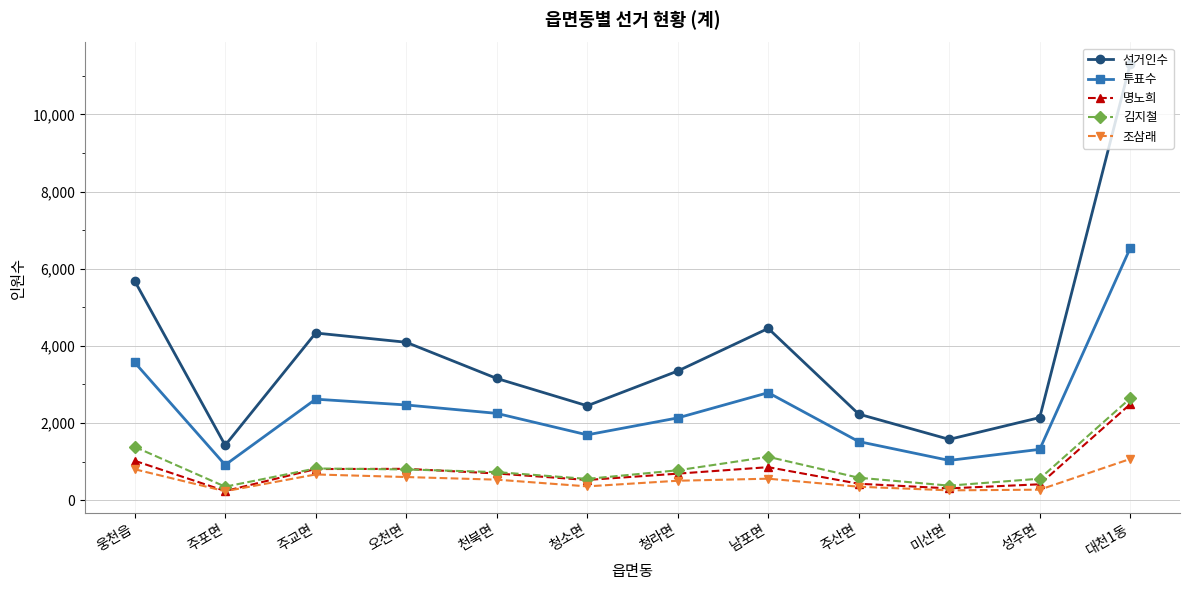

What is the spread (max minus min) of values at 청소면?

2090